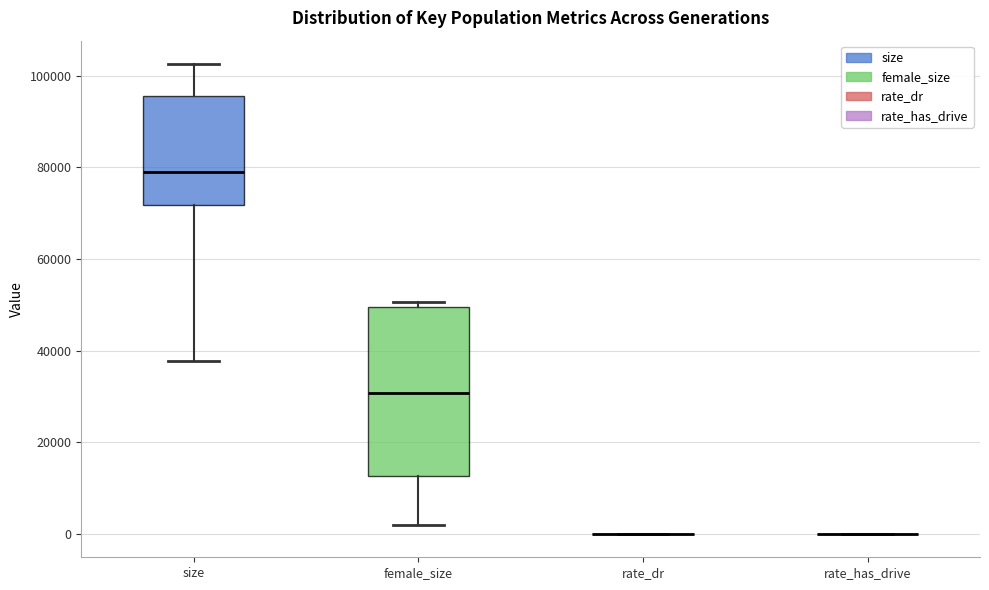

Where is the lower edge of the box for size on the y-axis? The values are not printed on the chart, so give them approximately, as read against the axis.

72000